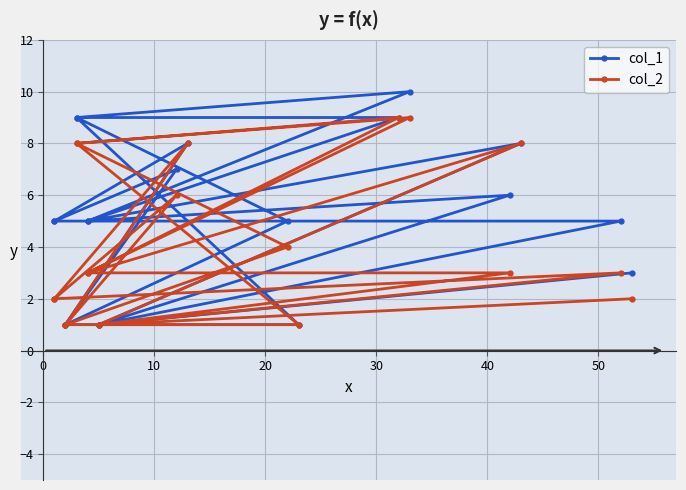

True or false: col_2 and col_1 cross at least once.

False